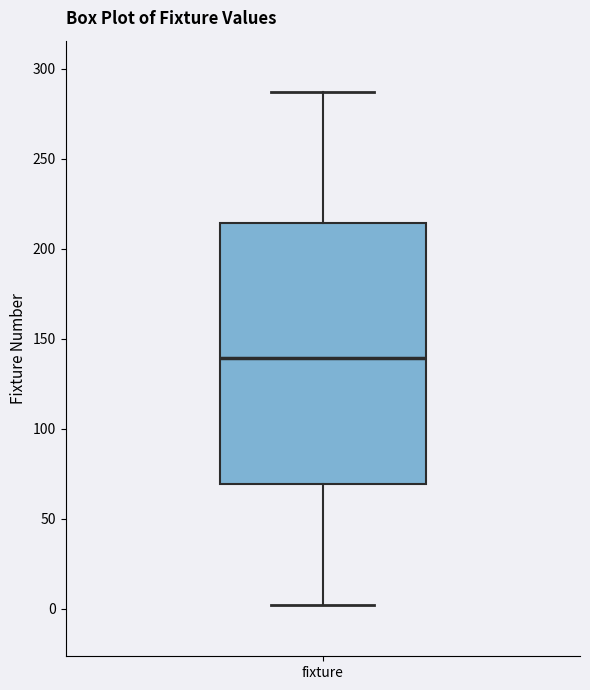

Transcribe this box plot: give where the median line is, the range the box spans, and where the two whiskers end, as read against the y-axis. The values are not printed on the chart, so give them approximately, as read against the axis.

median 140, box 70 to 215, whiskers 0 to 285